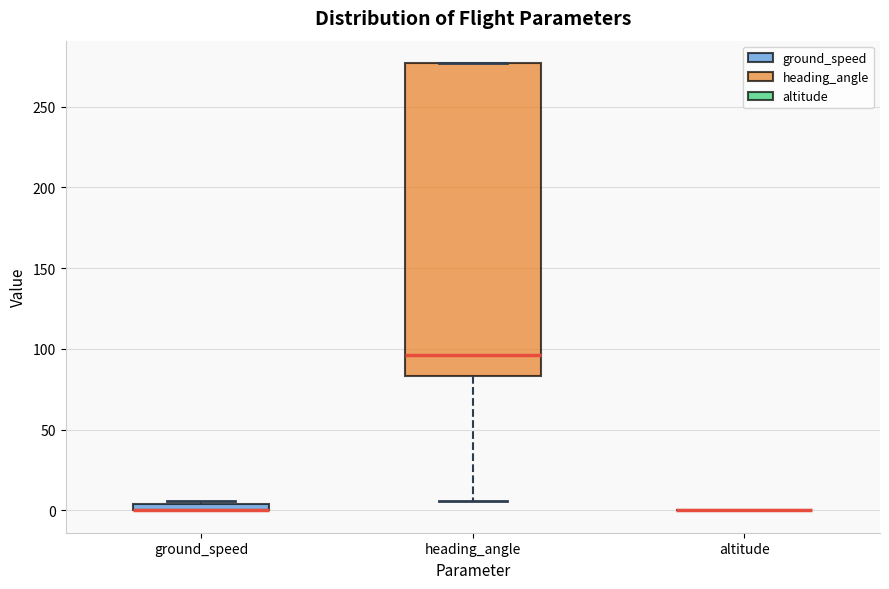

Where does the lower whisker of the box for heading_angle end on the y-axis? The values are not printed on the chart, so give them approximately, as read against the axis.

5